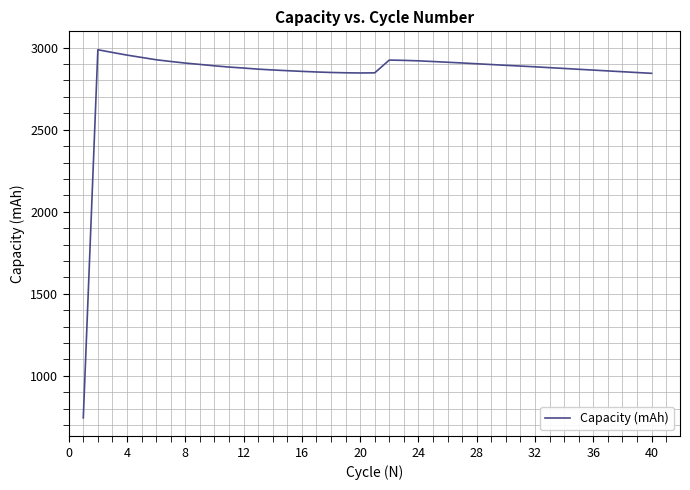

What is the difference between the maximum and minimum values?

2243.9